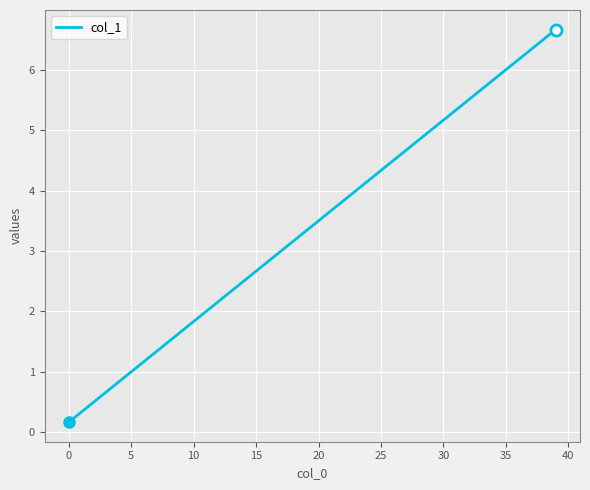

What is the maximum value shown in the chart?

6.7